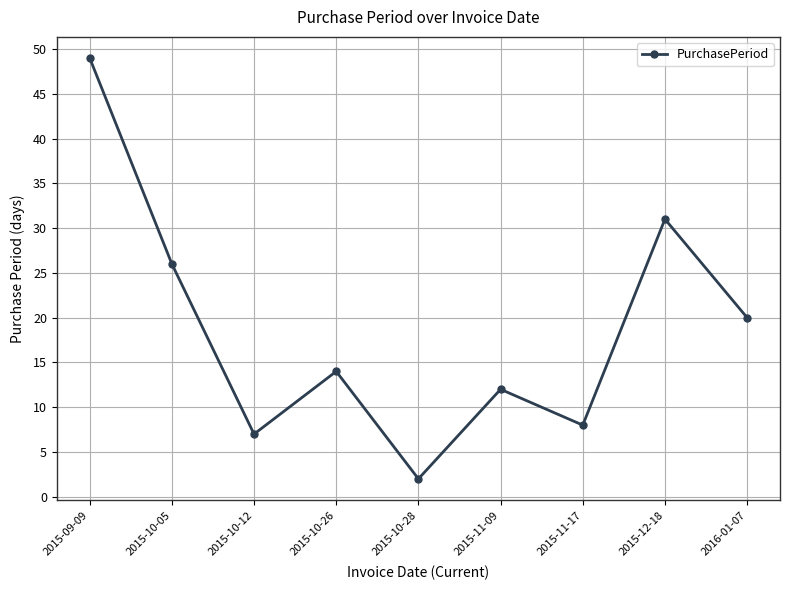

What is the label of the 7th point from the left?

2015-11-17